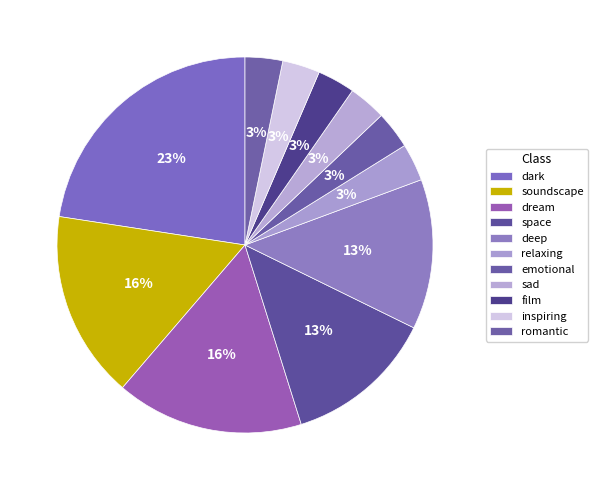

Is there any slice that represents more than half of the pie?

No